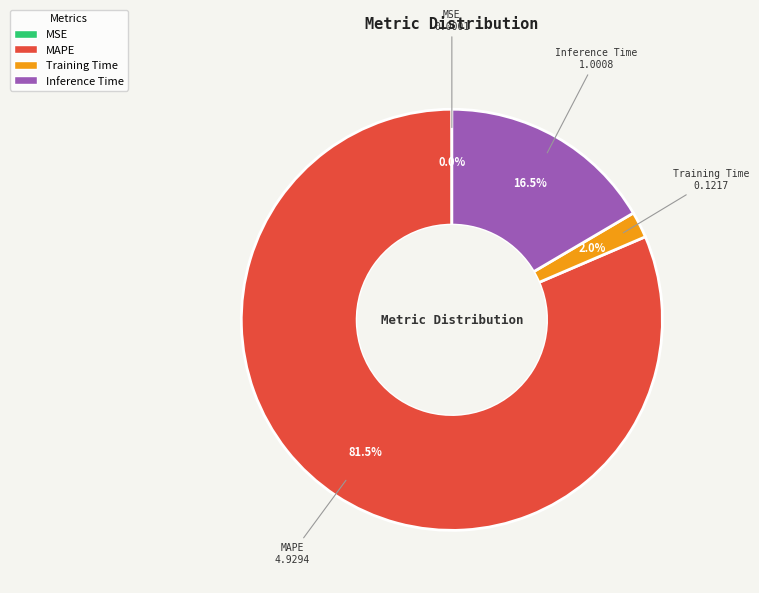

To the nearest percent, what is the average slice percentage?

25%